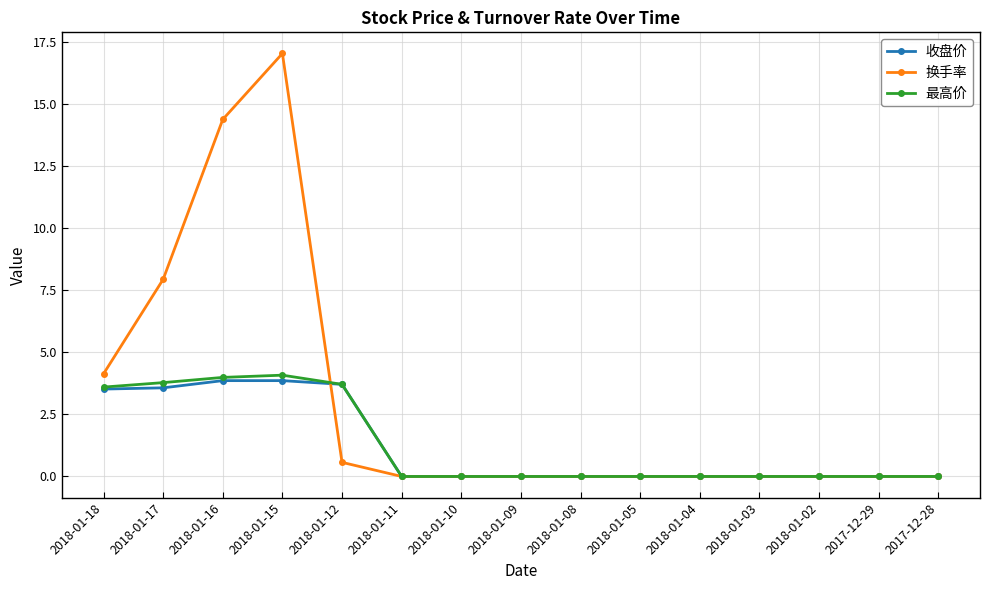

What is the label of the 4th point from the left?

2018-01-15